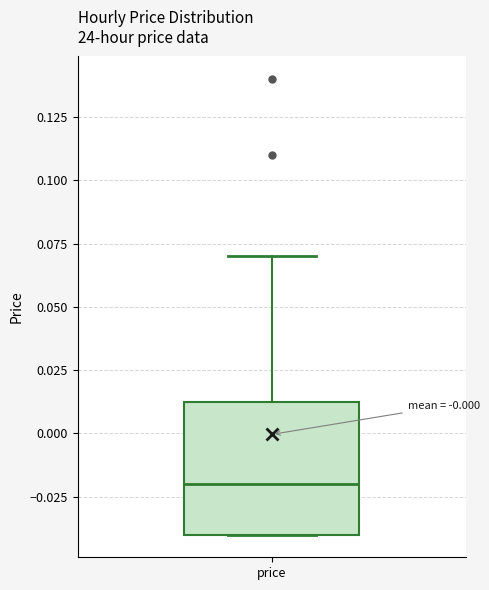

Where is the lower edge of the box for price on the y-axis? The values are not printed on the chart, so give them approximately, as read against the axis.

-0.040